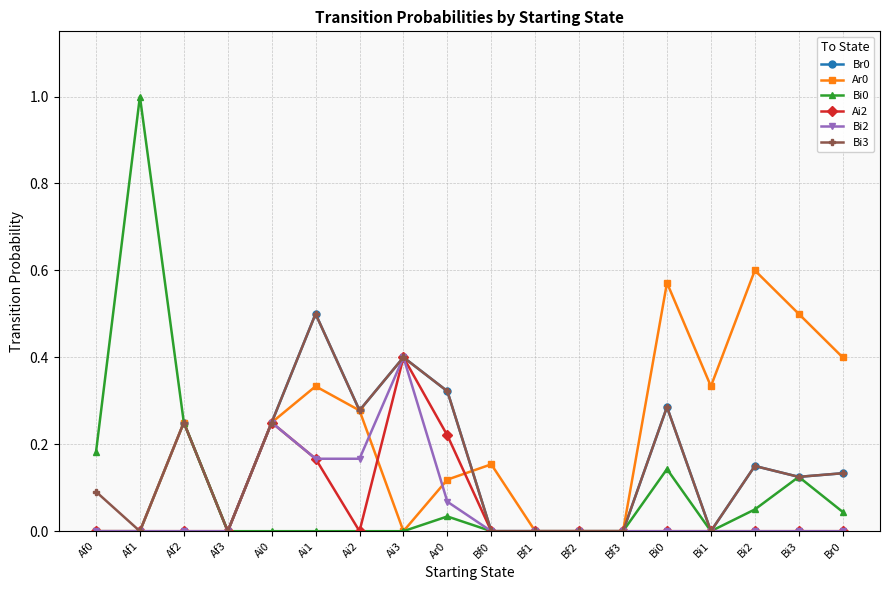

What is the sum of the Bi3 values at Bi2 and Ar0?

0.5